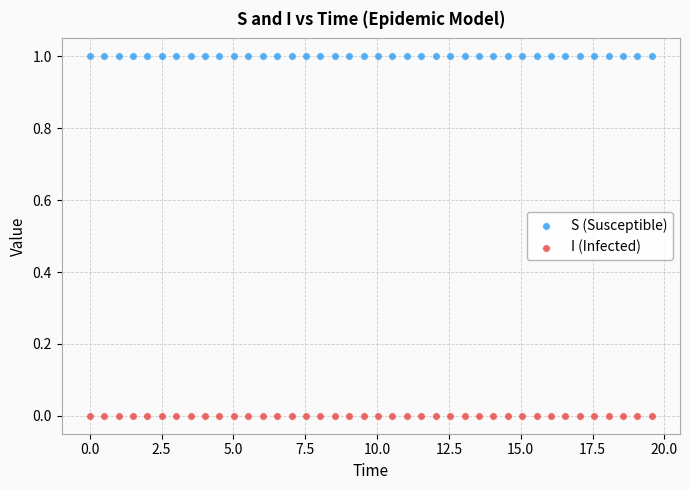

Which series reaches the maximum Y coordinate?

S (Susceptible)